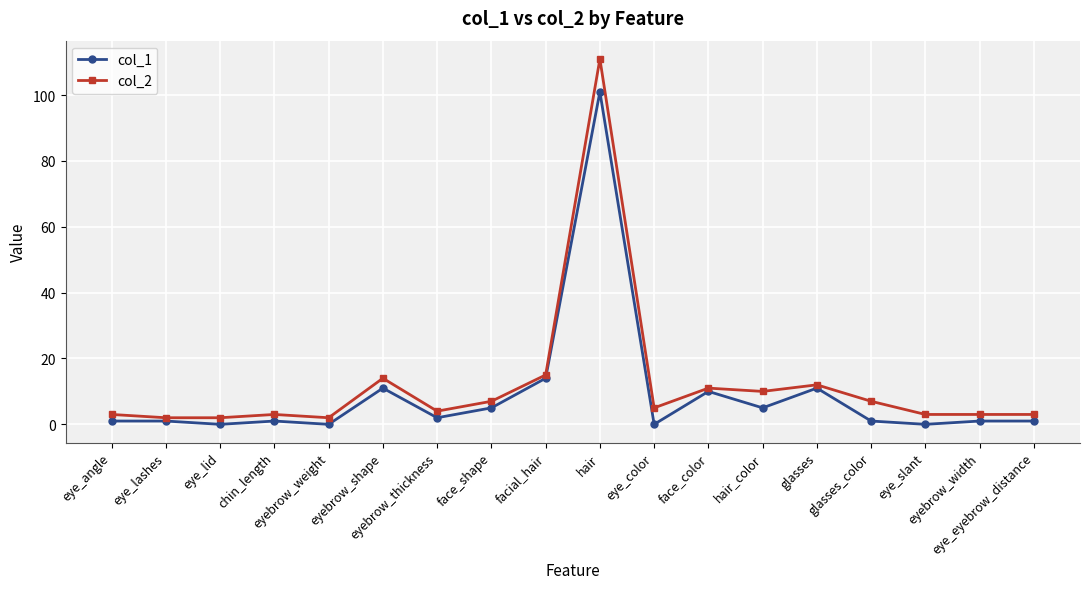

Which series has the largest range (max minus min)?

col_2